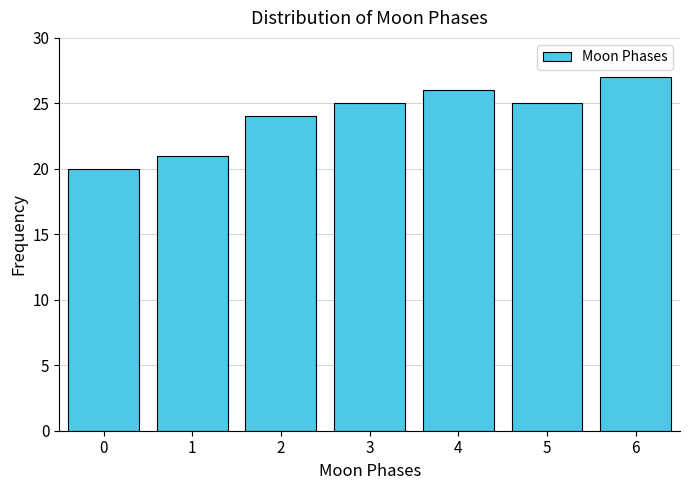

Reading right to left, list all the values displayed in this chart.

6=27	5=25	4=26	3=25	2=24	1=21	0=20